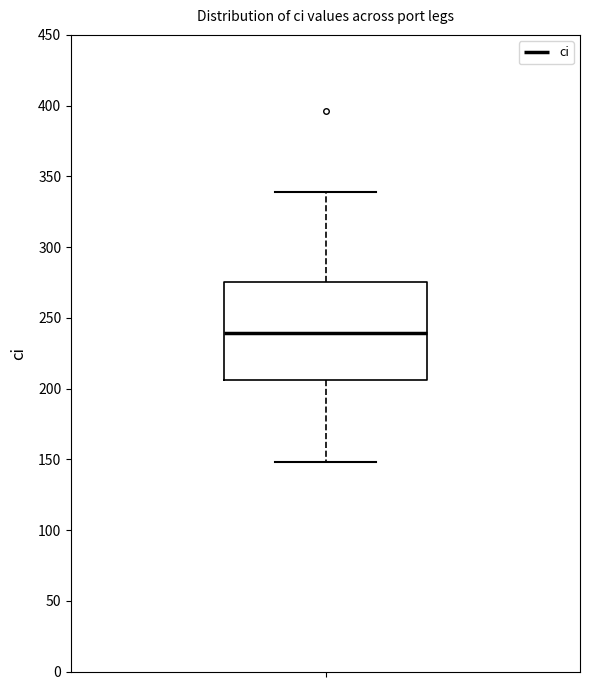

Where does the lower whisker of the box end on the y-axis? The values are not printed on the chart, so give them approximately, as read against the axis.

150